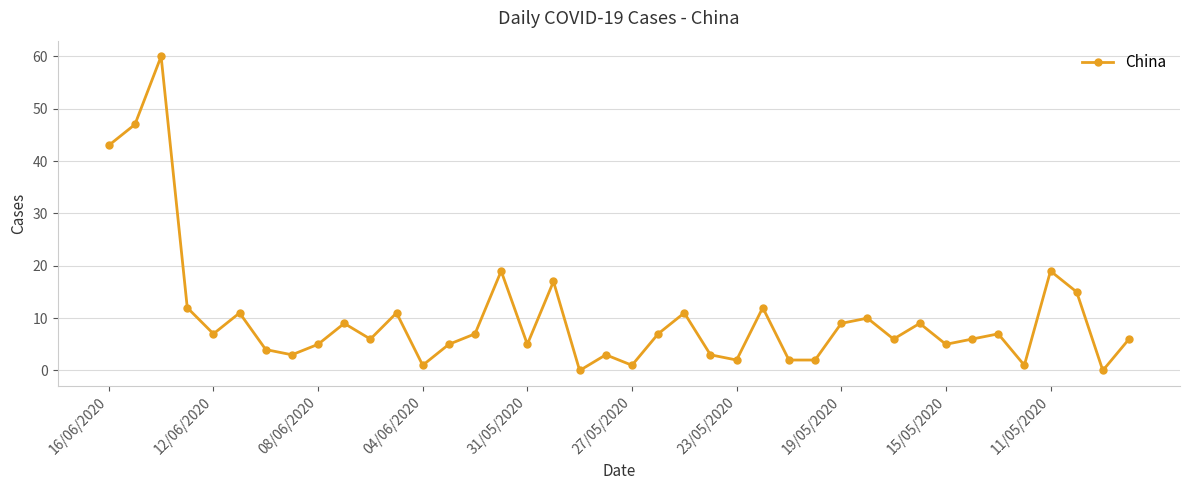

What is the greatest value displayed?

60